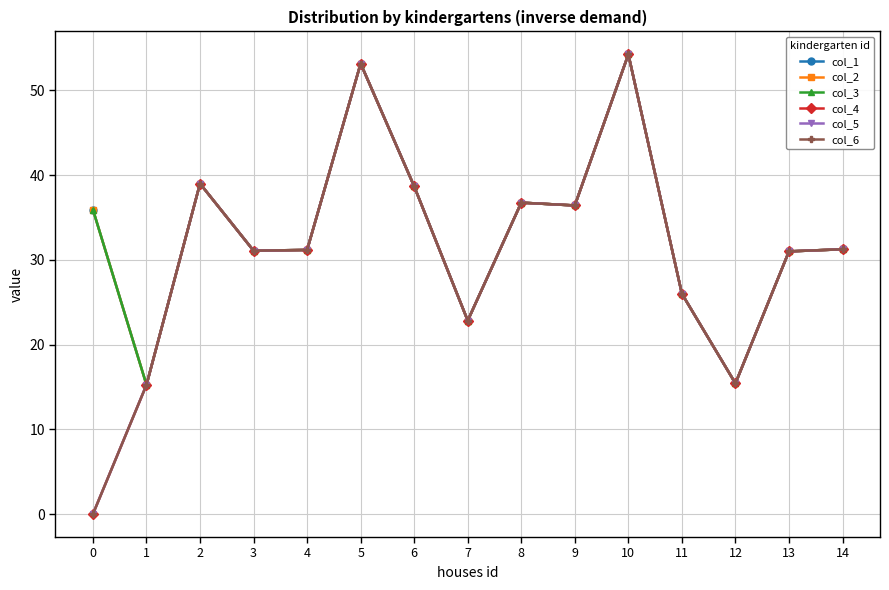

True or false: col_2 has more than 2 interior local peaks.

True